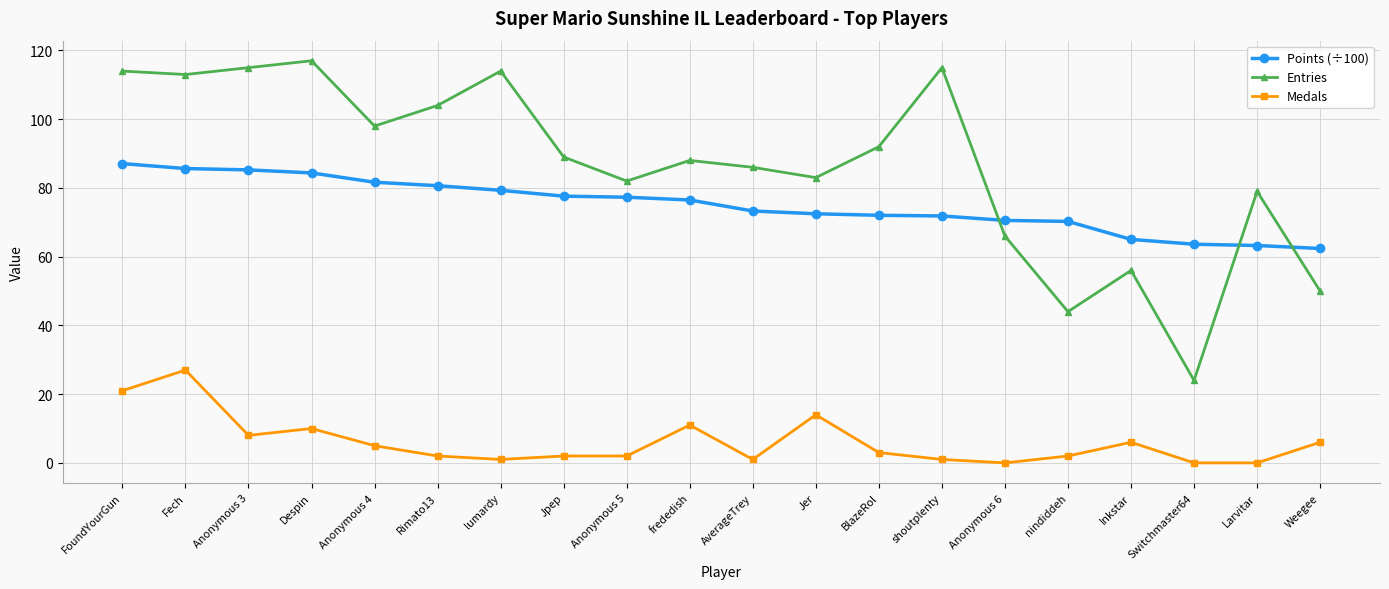

The value of Entries at Inkstar is 56.0. True or false?

True